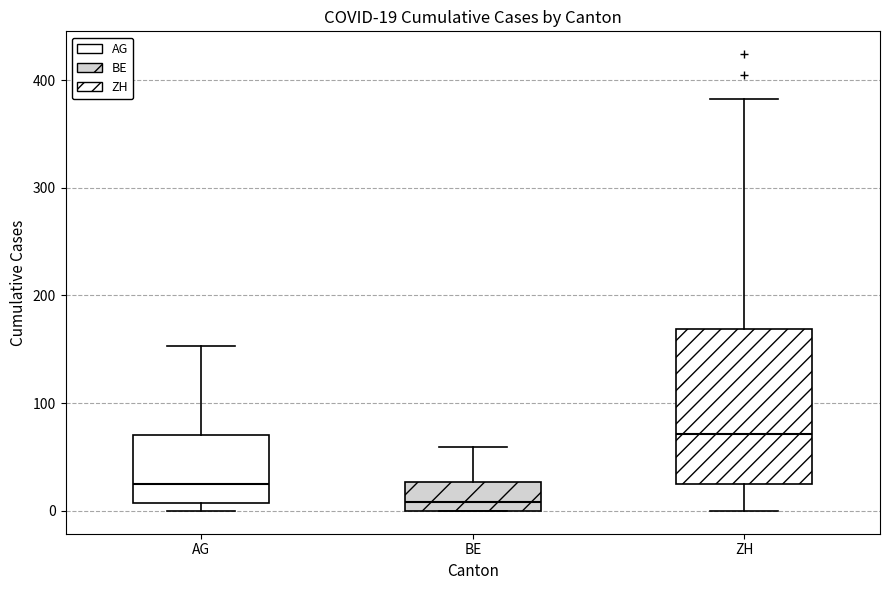

Which box is the tallest, from its lower edge to its upper edge?

ZH